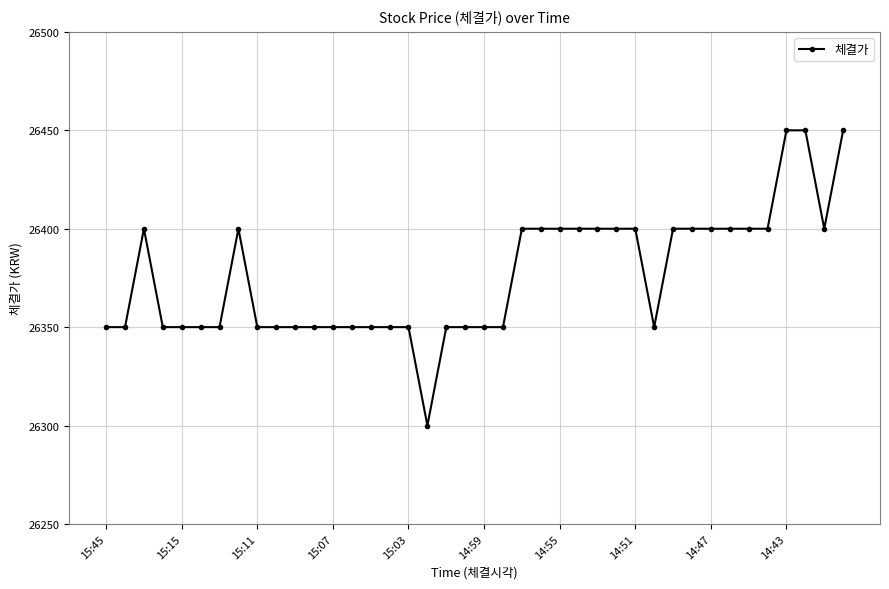

What is the value of the 9th point from the left?

26350